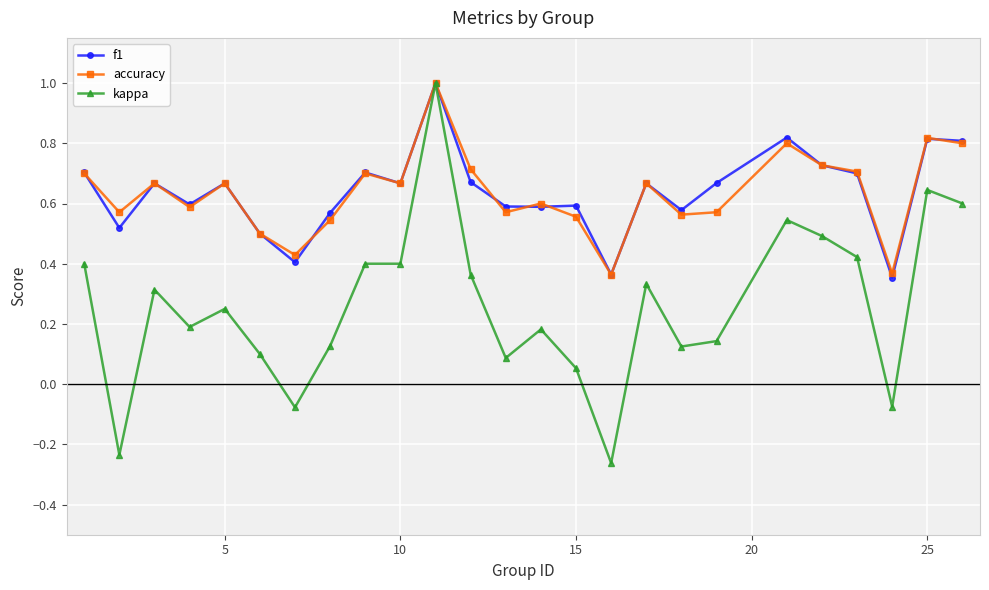

At how many categories does at least one series exceed 0?

25